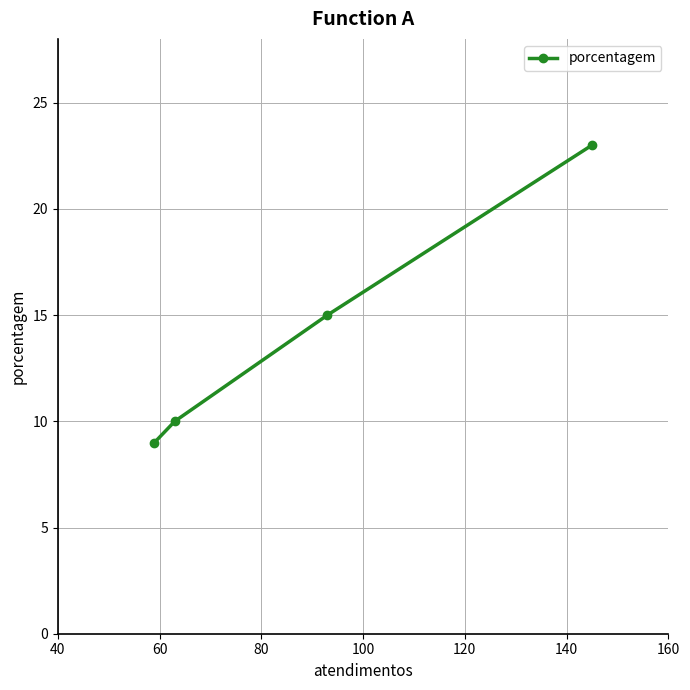

What is the sum of all values?

57